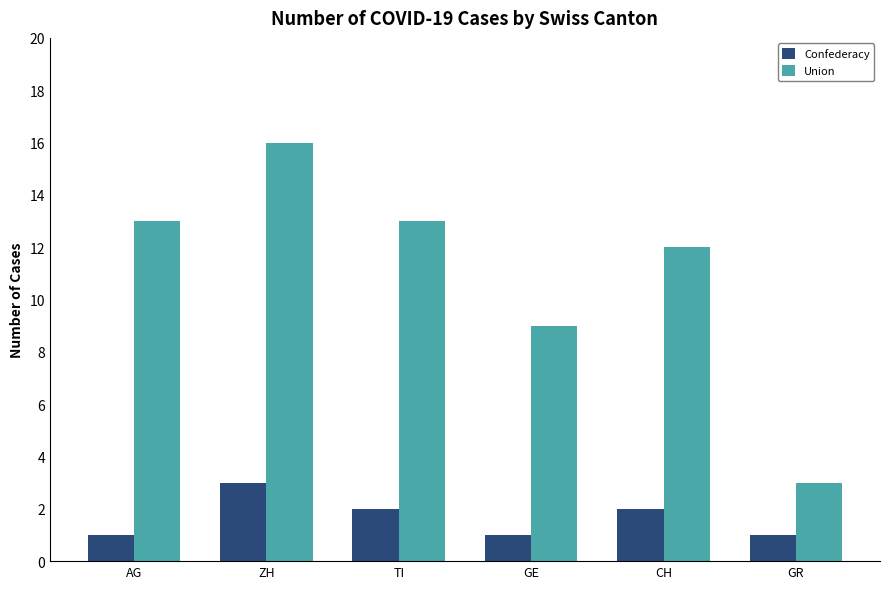

Reading left to right, what are all the values shown in this chart?

Confederacy: AG=1	ZH=3	TI=2	GE=1	CH=2	GR=1
Union: AG=13	ZH=16	TI=13	GE=9	CH=12	GR=3